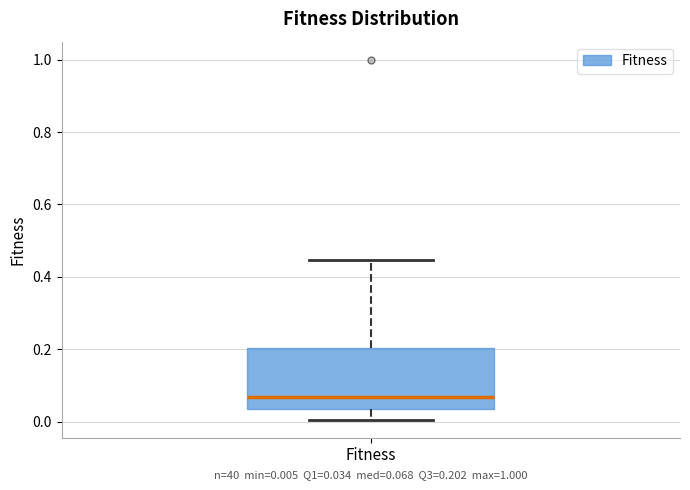

Transcribe this box plot: give where the median line is, the range the box spans, and where the two whiskers end, as read against the y-axis. The values are not printed on the chart, so give them approximately, as read against the axis.

median 0.06, box 0.04 to 0.20, whiskers 0.00 to 0.44